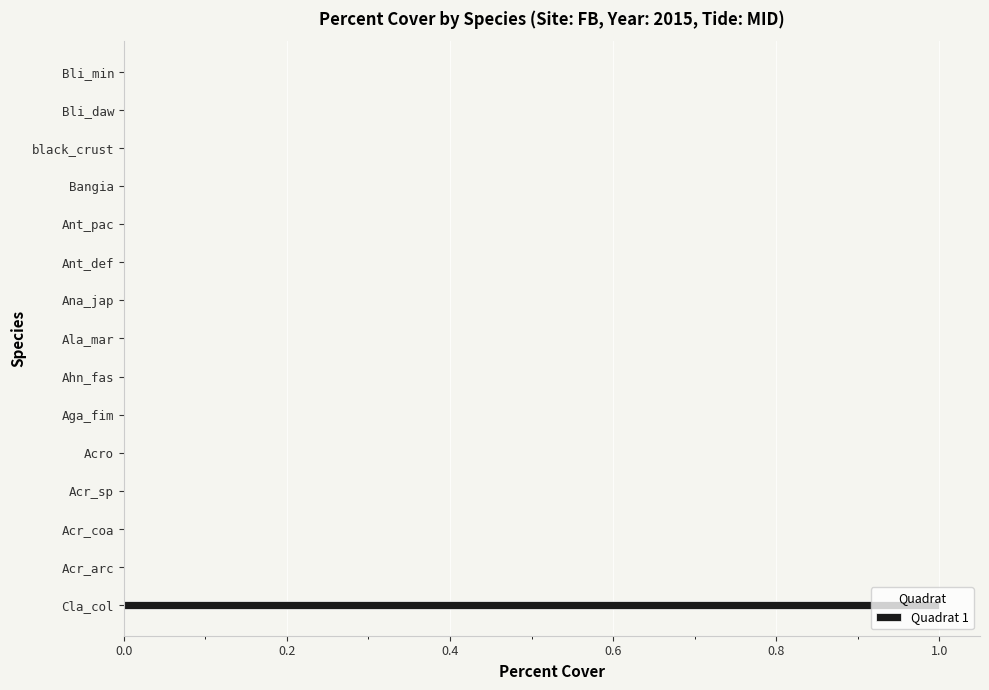

What is the maximum value shown in the chart?

1